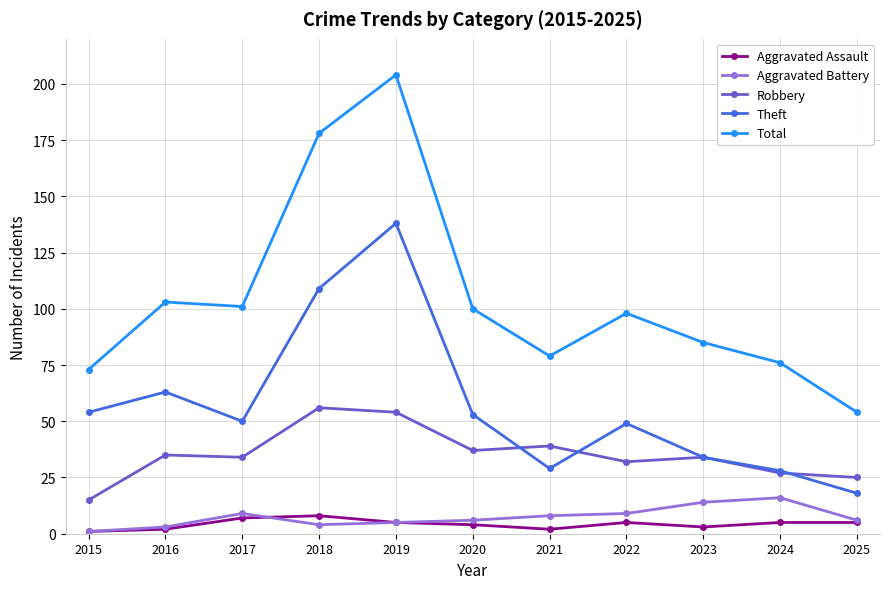

Which series has the largest total across all categories?

Total